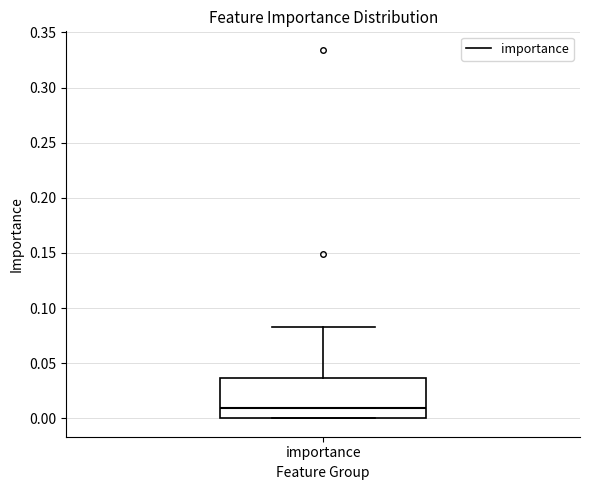

Where is the upper edge of the box for importance on the y-axis? The values are not printed on the chart, so give them approximately, as read against the axis.

0.035